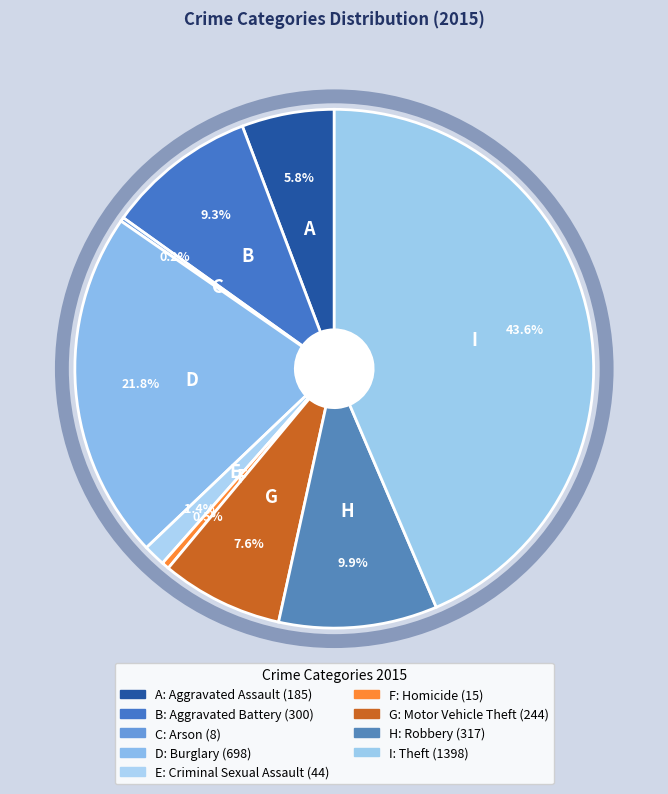

What is the largest slice in the pie chart?

Theft